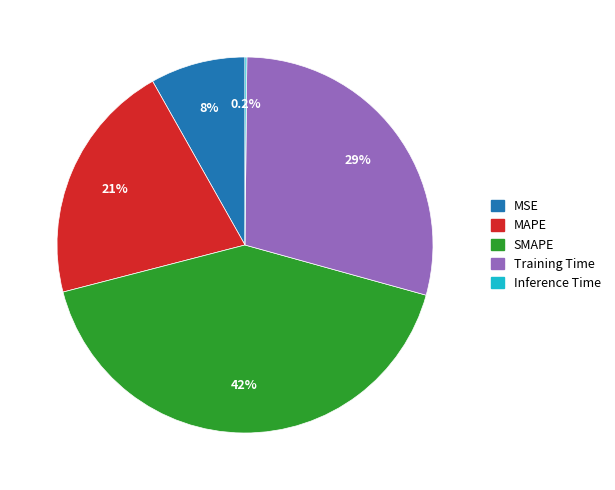

Does MSE account for over 50% of the chart?

No